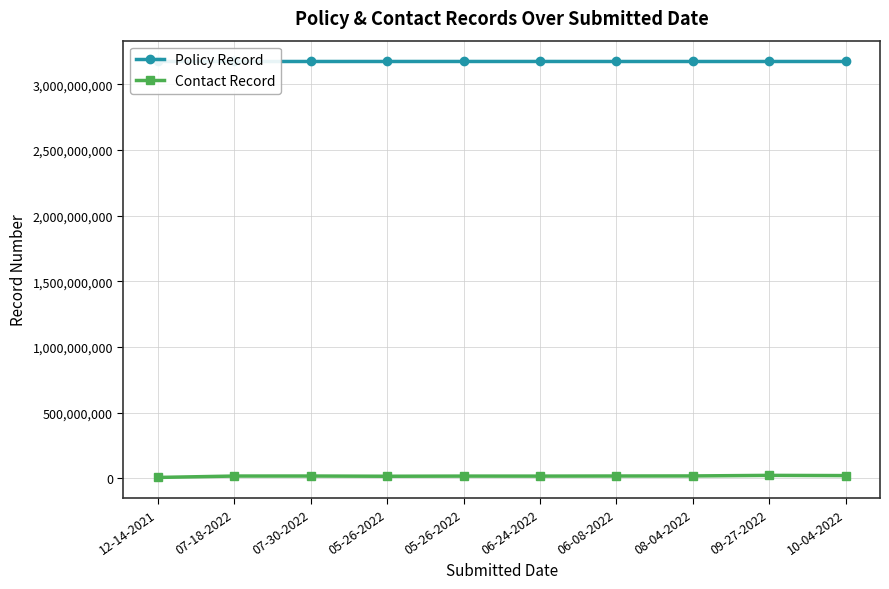

How many data points in Policy Record are less than 3172685903?

5